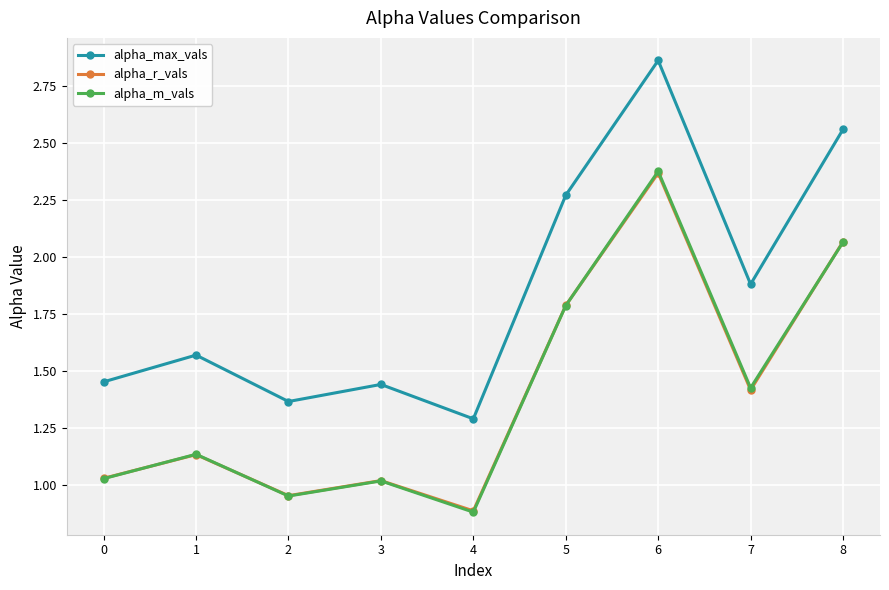

What is the value of the alpha_r_vals point at the 5th from the left?

0.9